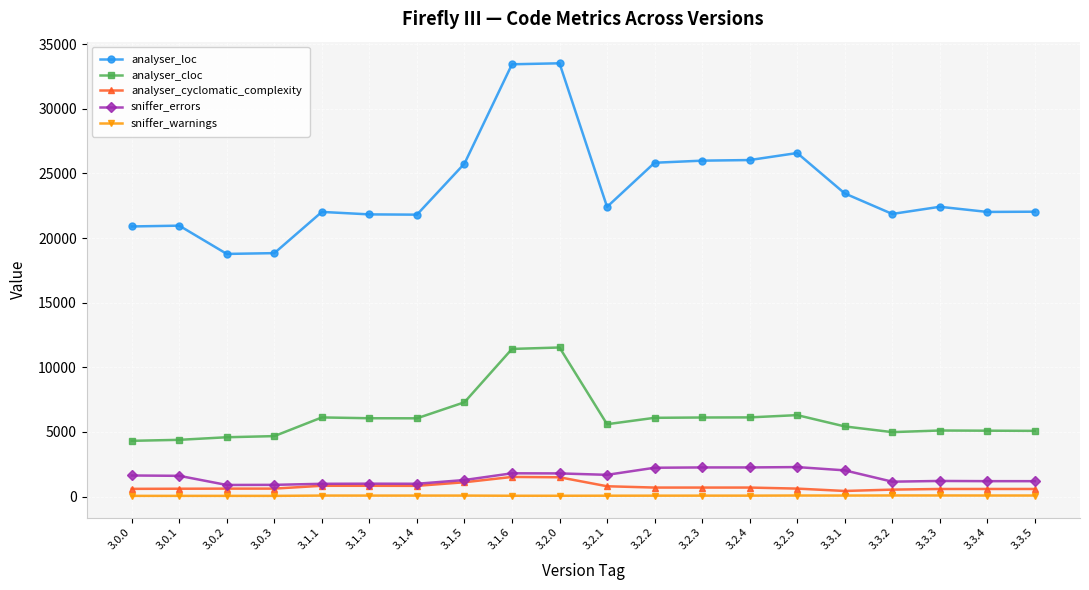

What is the minimum value shown in the chart?

52